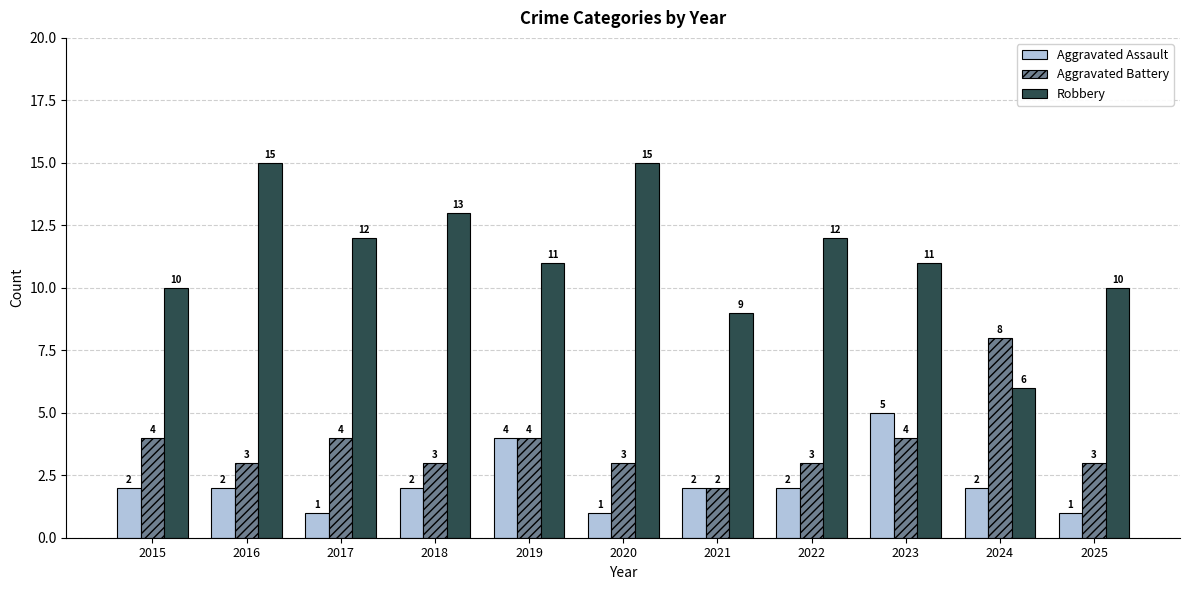

True or false: Aggravated Assault has a value of 1 at 2017.

True